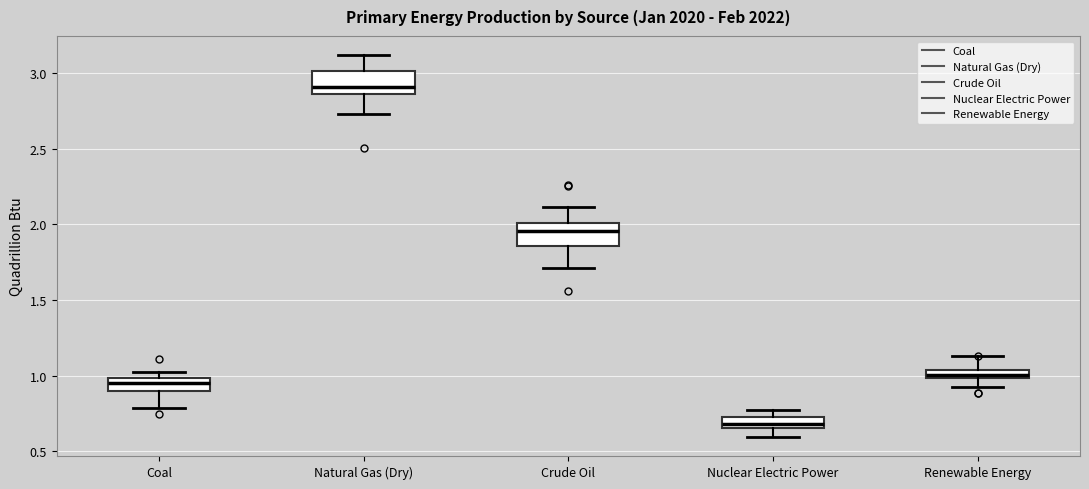

Where does the lower whisker of the box for Coal end on the y-axis? The values are not printed on the chart, so give them approximately, as read against the axis.

0.80